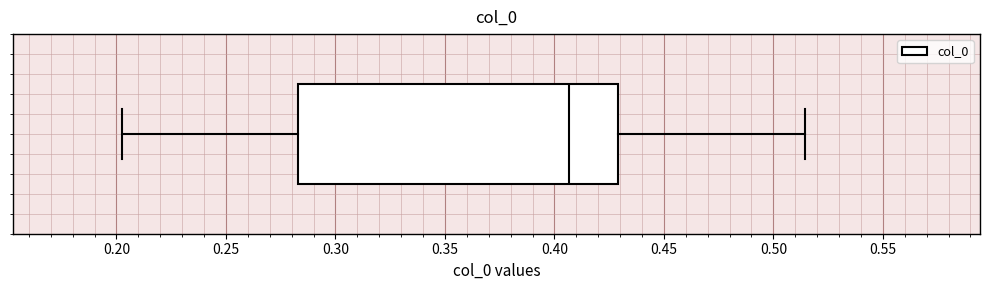

Where does the left whisker of the box end on the x-axis? The values are not printed on the chart, so give them approximately, as read against the axis.

0.205